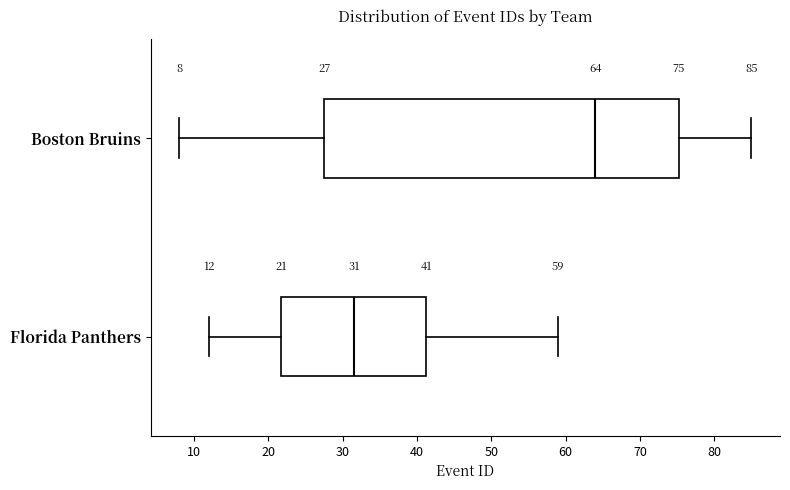

Which box has the furthest to the right median line?

Boston Bruins